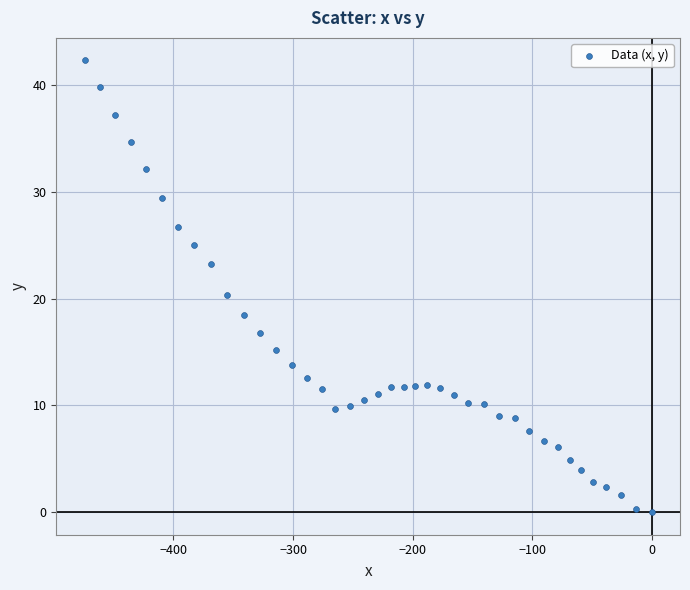

What Y value in the scatter plot is closest to 21?

20.3